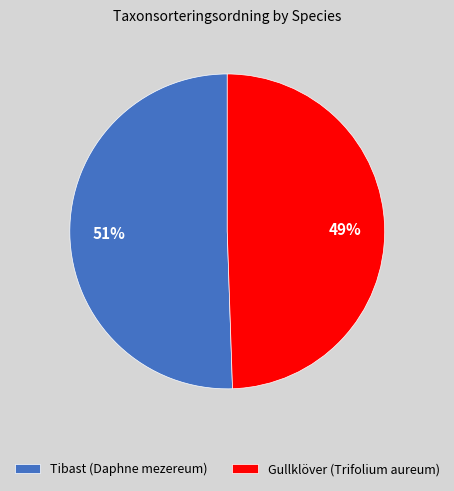

To the nearest percent, what is the average slice percentage?

50%